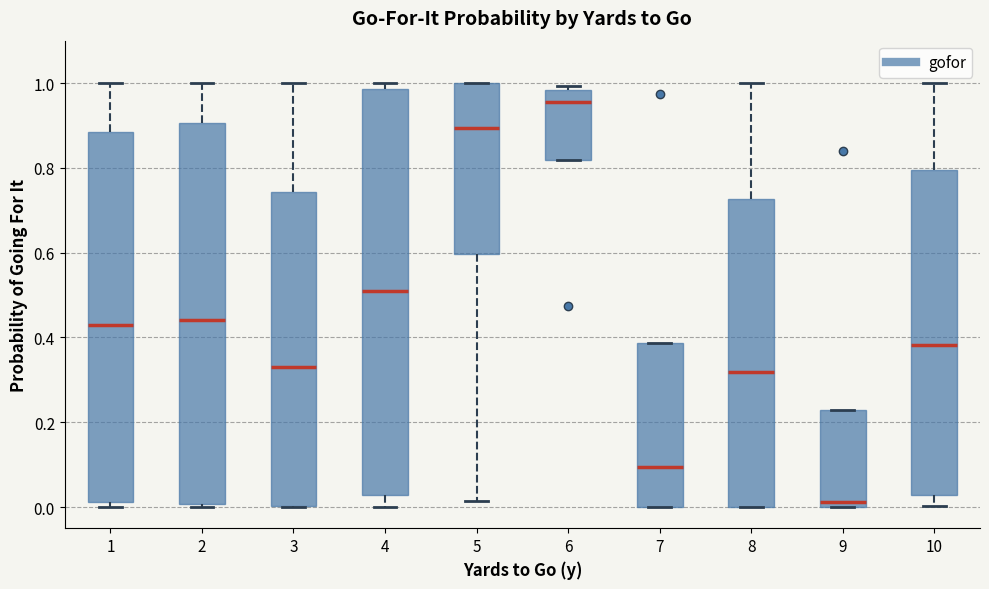

Comparing the boxes themselves (not the whiskers), which one is the tallest?

4